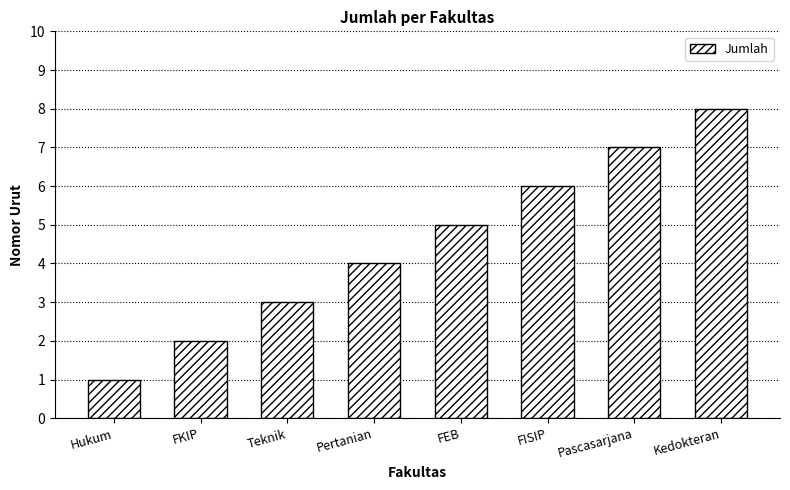

Rank the categories by value from highest to lowest.

Kedokteran, Pascasarjana, FISIP, FEB, Pertanian, Teknik, FKIP, Hukum